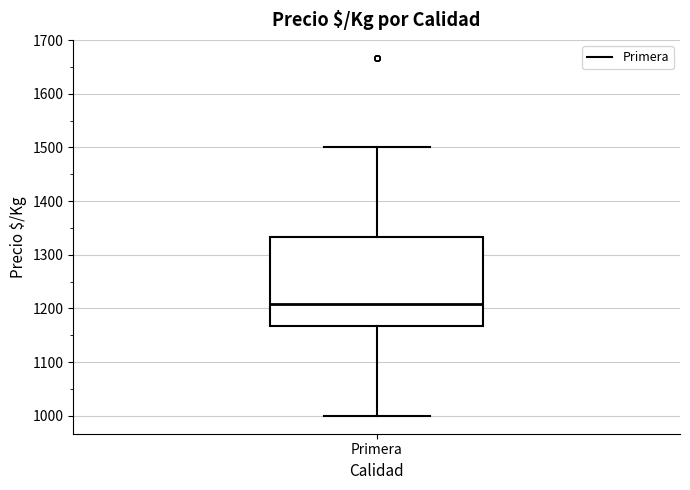

Read this box plot against the y-axis: the position of the median line, the range covered by the box, and the ends of both whiskers. The values are not printed on the chart, so give them approximately, as read against the axis.

median 1210, box 1170 to 1330, whiskers 1000 to 1500